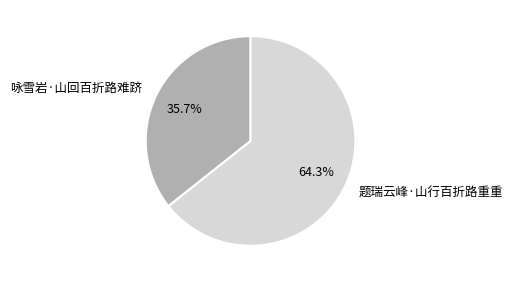

To the nearest percent, what is the combined percentage of 题瑞云峰·山行百折路重重 and 咏雪岩·山回百折路难跻?

100%